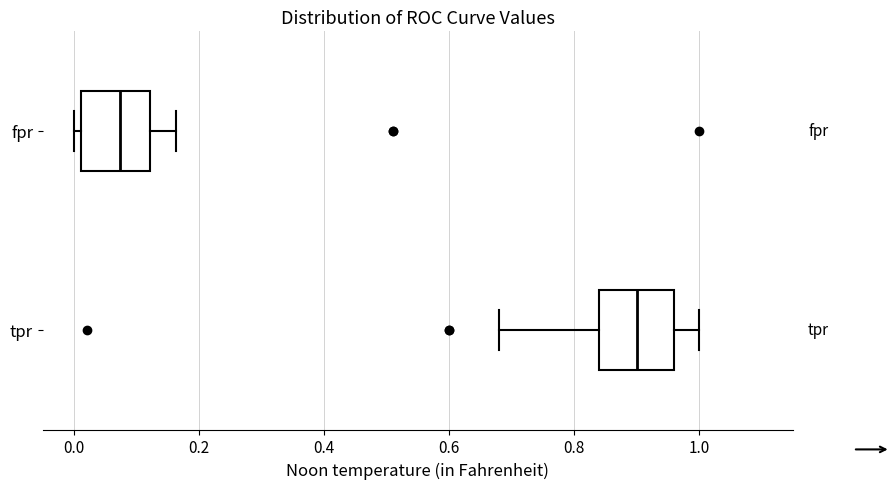

Which box has the furthest to the left median line?

fpr